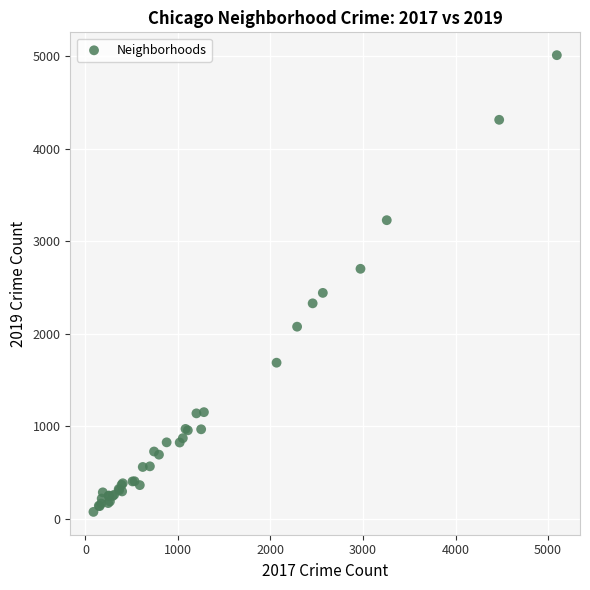

What Y value in the scatter plot is closest to 2542?

2441